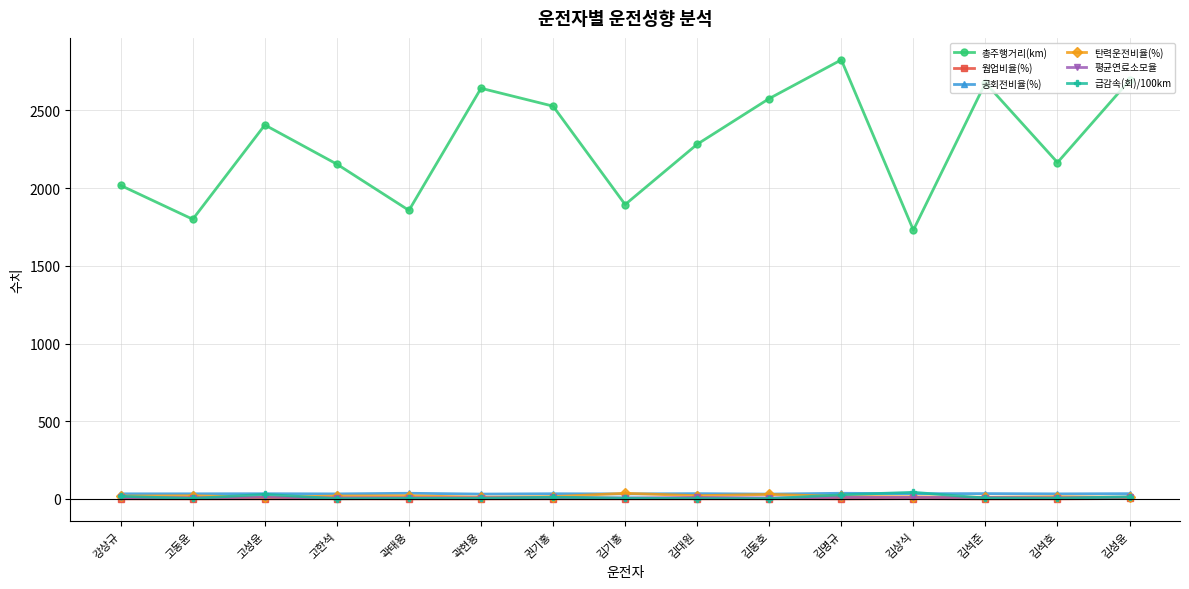

Does the chart have visible grid lines?

Yes